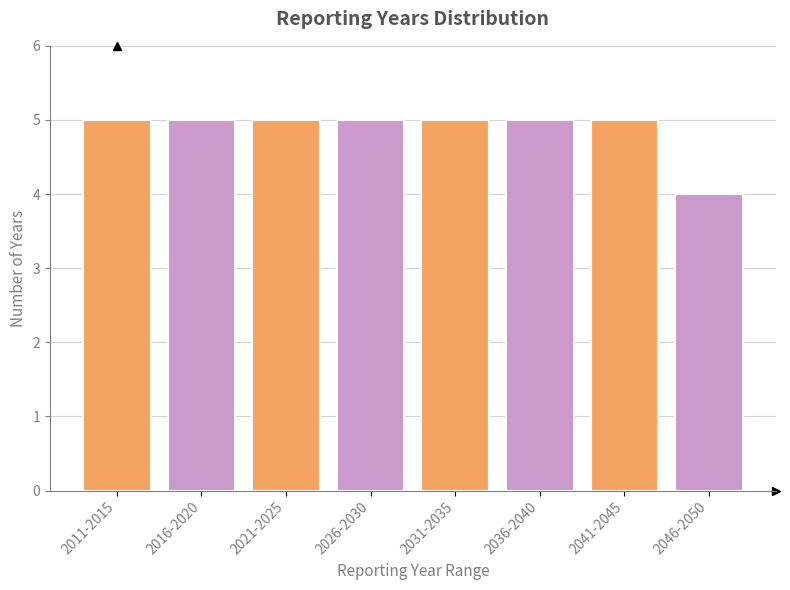

Reading left to right, extract all data points from this chart.

2011-2015=5	2016-2020=5	2021-2025=5	2026-2030=5	2031-2035=5	2036-2040=5	2041-2045=5	2046-2050=4